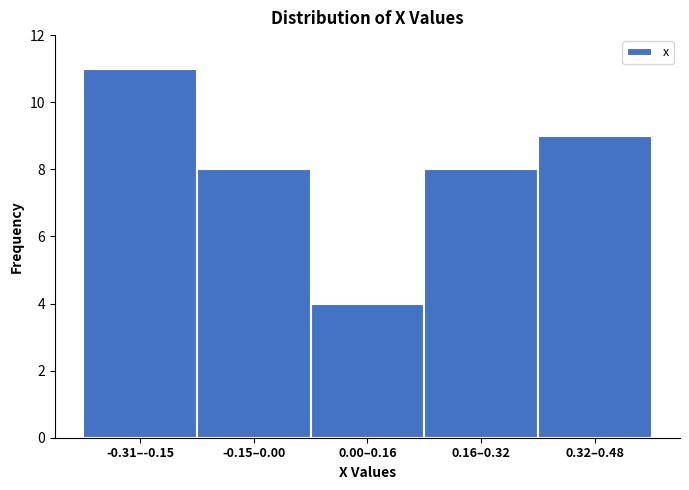

Reading left to right, extract all data points from this chart.

-0.31–-0.15=11	-0.15–0.00=8	0.00–0.16=4	0.16–0.32=8	0.32–0.48=9